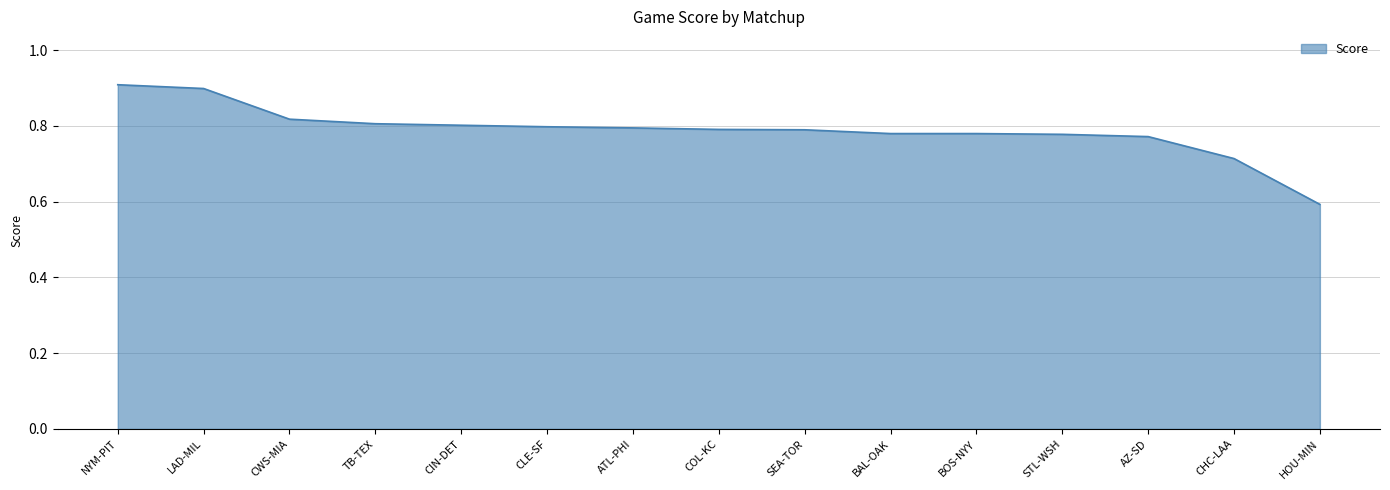

What position from the right is CHC-LAA?

2